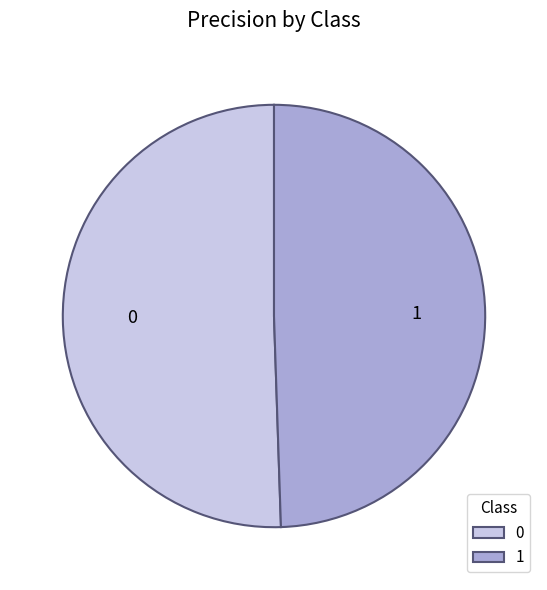

Is the sum of 1 and 0 greater than half?

Yes